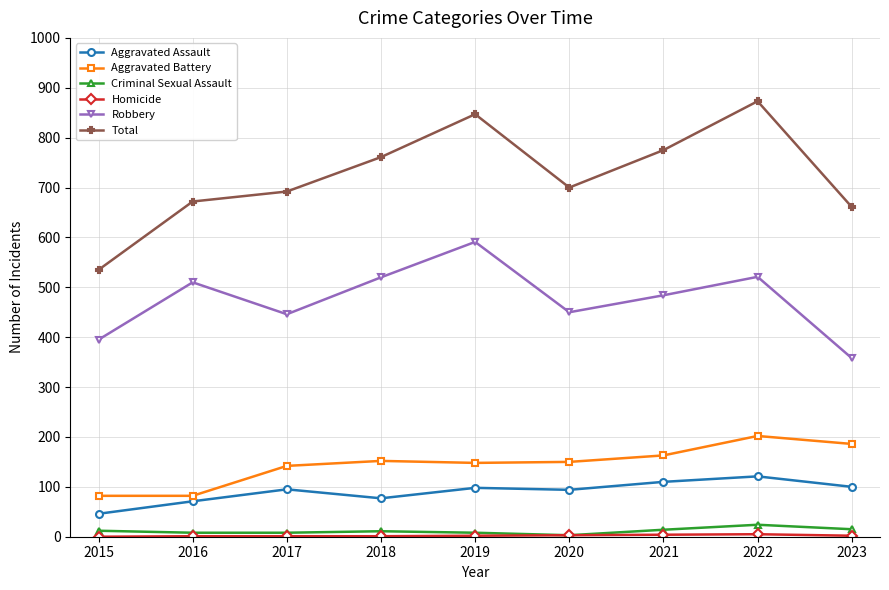

Is it true that Aggravated Assault equals 77 at 2018?

True